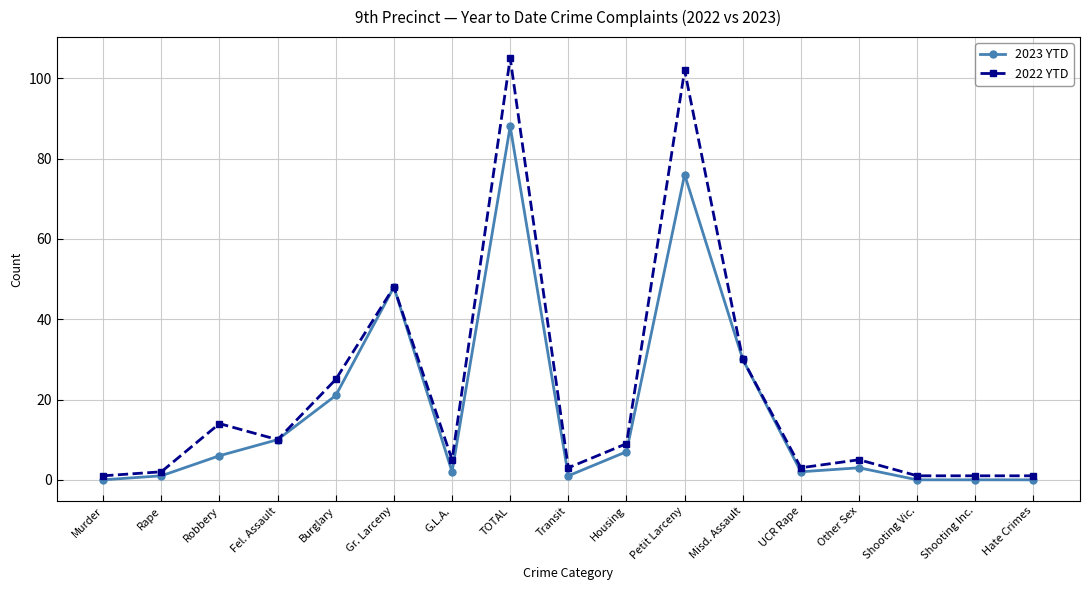

List the series in order of their overall mean, lowest first.

2023 YTD, 2022 YTD